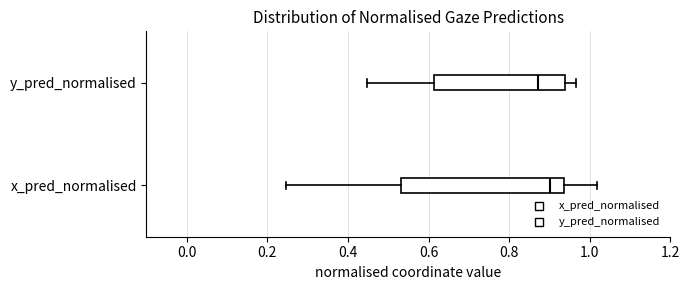

Reading bottom to top, transcribe this box plot: for each box, give where its median line is, the range the box spans, and where its two whiskers end, as read against the x-axis. The values are not printed on the chart, so give them approximately, as read against the axis.

x_pred_normalised: median 0.90, box 0.54 to 0.94, whiskers 0.24 to 1.02
y_pred_normalised: median 0.88, box 0.62 to 0.94, whiskers 0.44 to 0.96